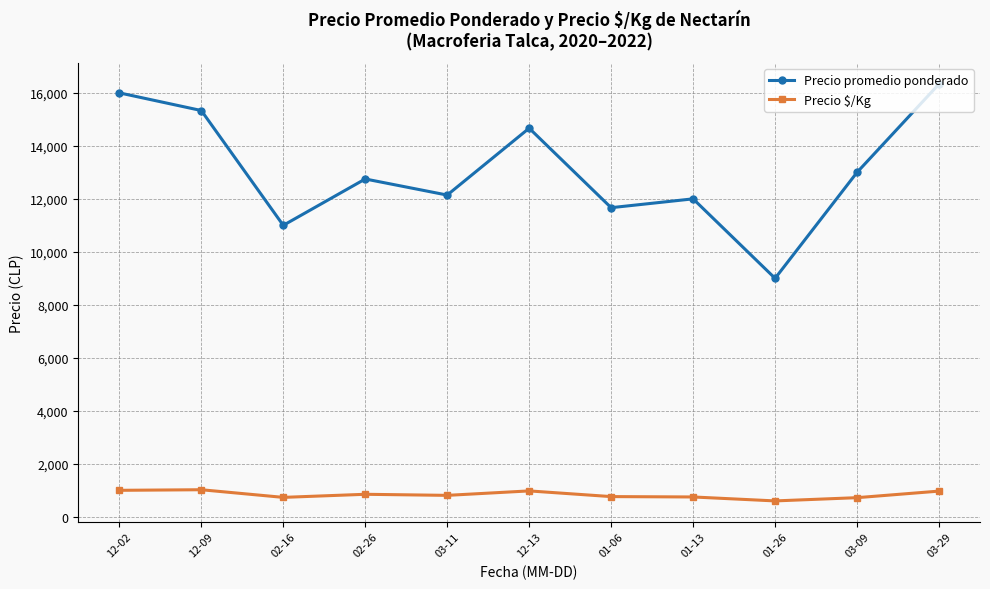

What is the lowest value of the Precio $/Kg series?

600.0